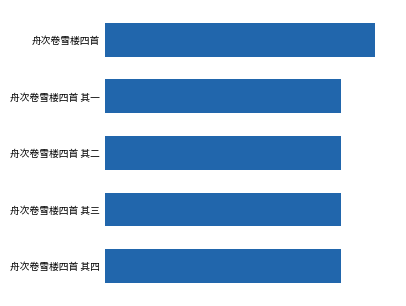

Are the bars grouped side by side (vs. stacked)?

No